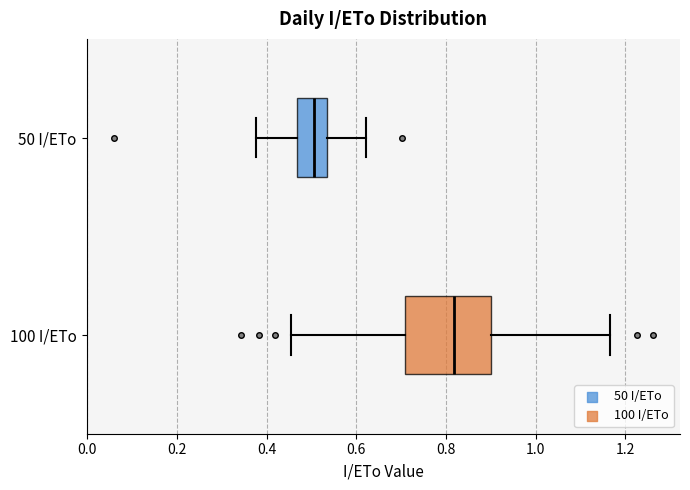

Which box has the furthest to the right median line?

100 I/ETo